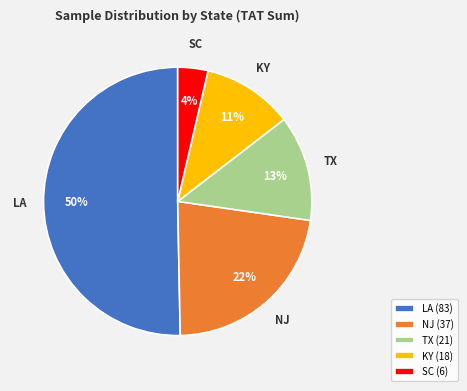

Which has a higher value, TX or LA?

LA